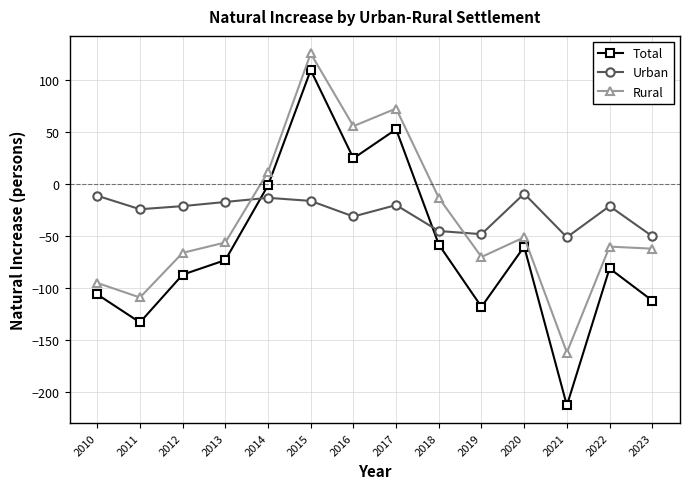

How many data points in Total are less than -73?

7